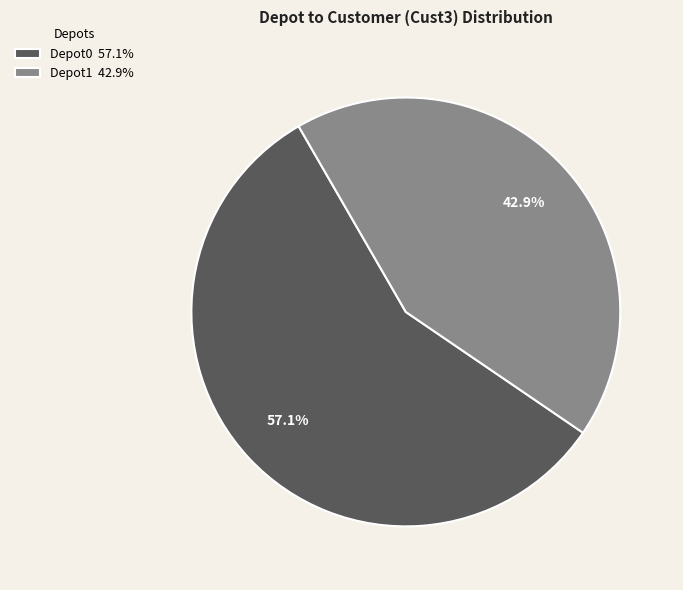

Between Depot0 57.1% and Depot1 42.9%, which is larger?

Depot0 57.1%